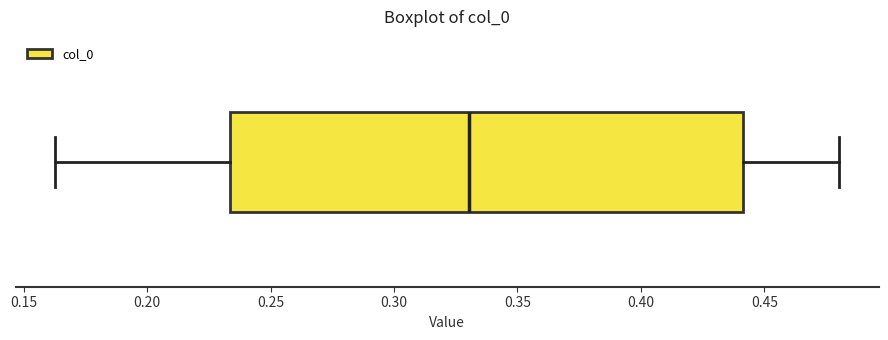

Transcribe this box plot: give where the median line is, the range the box spans, and where the two whiskers end, as read against the x-axis. The values are not printed on the chart, so give them approximately, as read against the axis.

median 0.330, box 0.235 to 0.440, whiskers 0.165 to 0.480